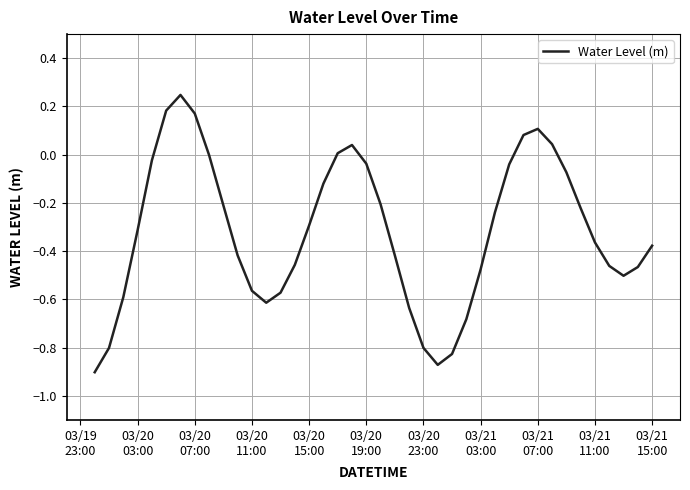

What is the difference between the maximum and minimum values?

1.1